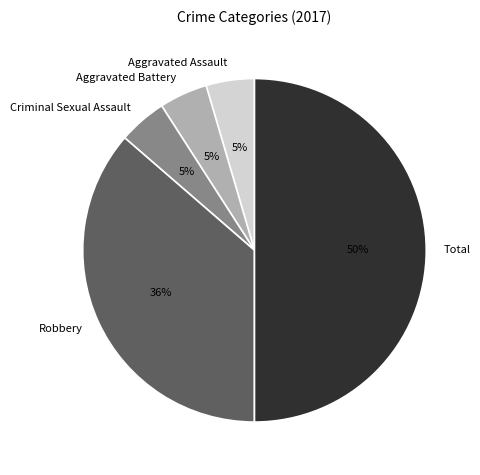

Does Criminal Sexual Assault represent more than half of the total?

No